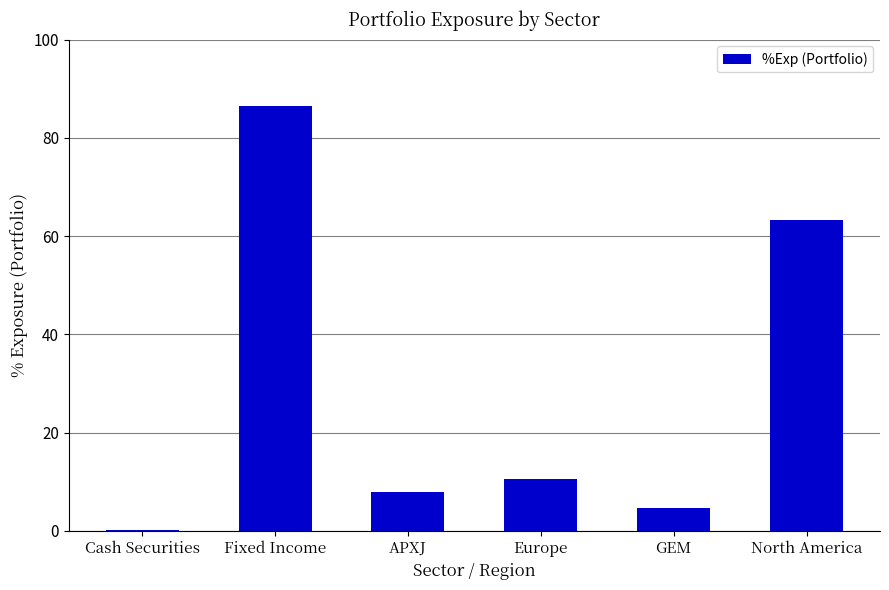

Which label corresponds to the largest value in the chart?

Fixed Income